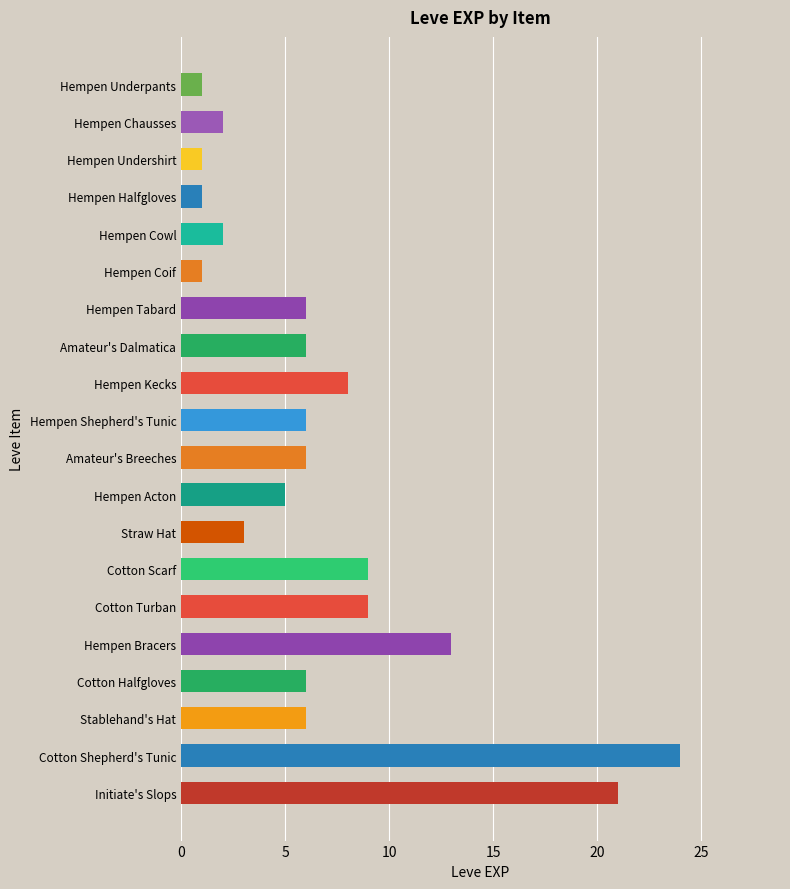

Reading top to bottom, transcribe all the data shown in this chart.

Hempen Underpants=1	Hempen Chausses=2	Hempen Undershirt=1	Hempen Halfgloves=1	Hempen Cowl=2	Hempen Coif=1	Hempen Tabard=6	Amateur's Dalmatica=6	Hempen Kecks=8	Hempen Shepherd's Tunic=6	Amateur's Breeches=6	Hempen Acton=5	Straw Hat=3	Cotton Scarf=9	Cotton Turban=9	Hempen Bracers=13	Cotton Halfgloves=6	Stablehand's Hat=6	Cotton Shepherd's Tunic=24	Initiate's Slops=21